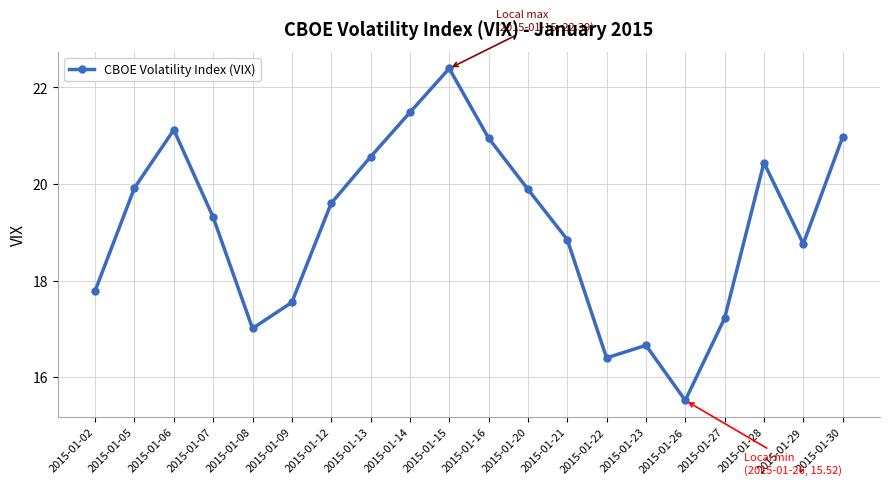

Does the chart display data point markers on the line(s)?

Yes